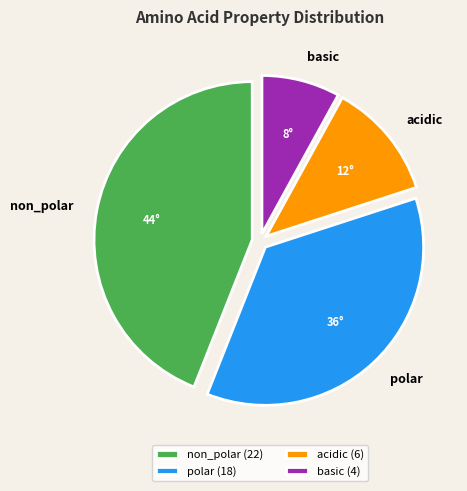

Is the sum of acidic and basic greater than half?

No